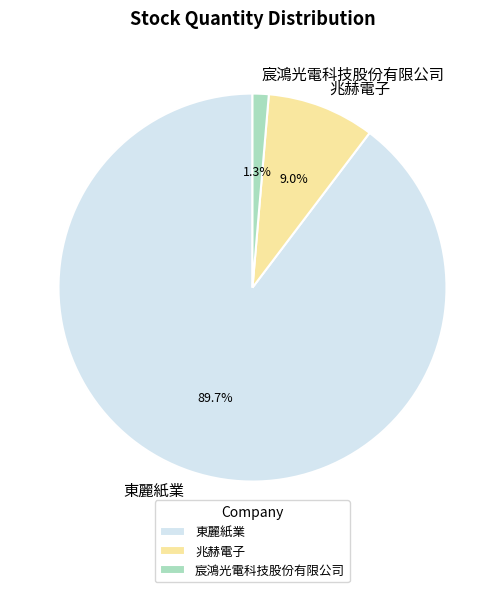

What is the largest slice in the pie chart?

東麗紙業